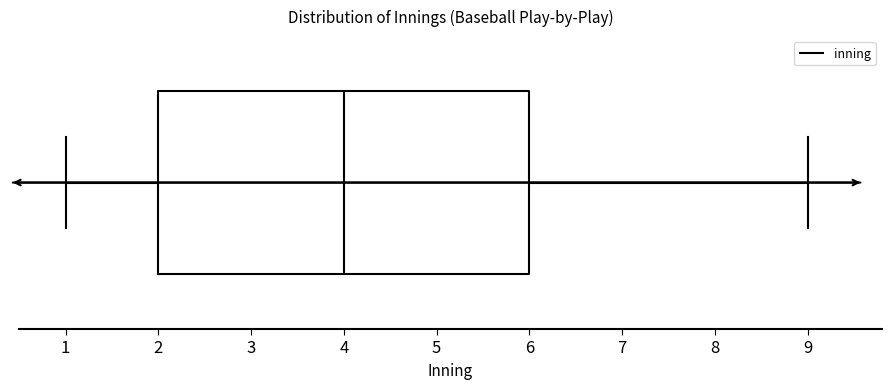

Read this box plot against the x-axis: the position of the median line, the range covered by the box, and the ends of both whiskers. The values are not printed on the chart, so give them approximately, as read against the axis.

median 4, box 2 to 6, whiskers 1 to 9